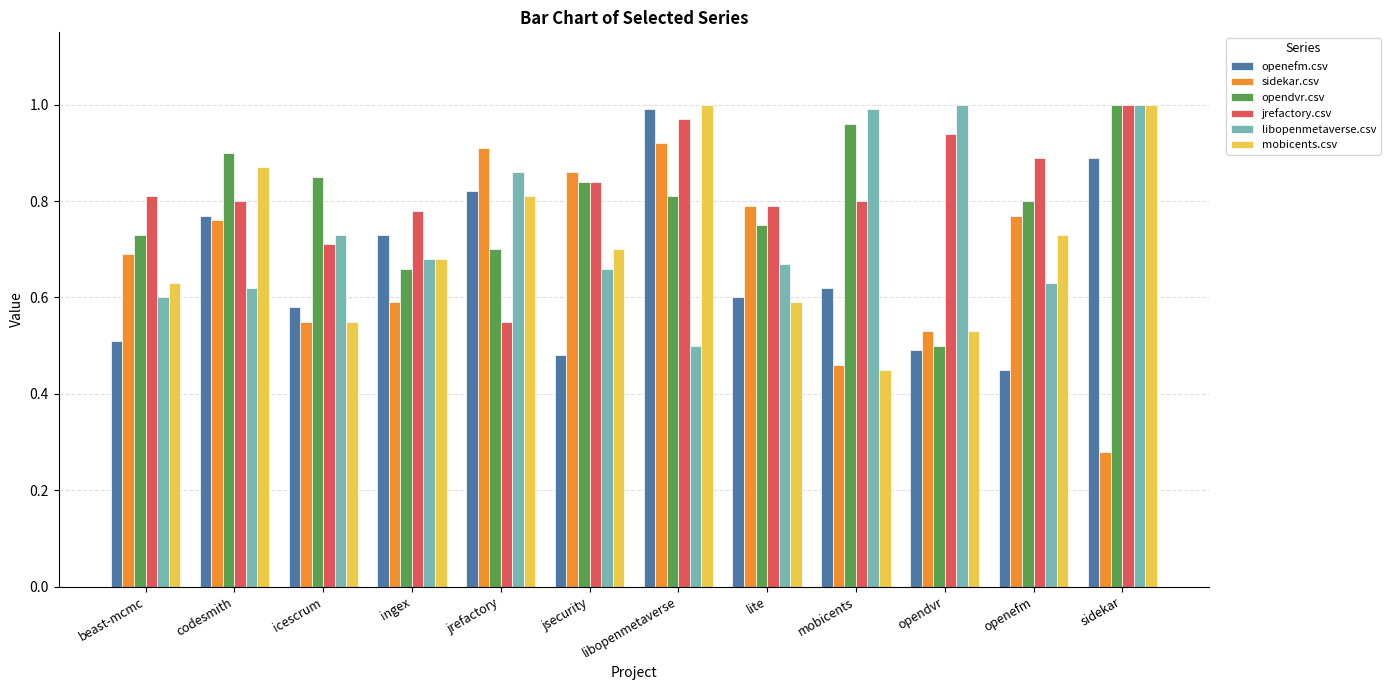

What is the sum of all jrefactory.csv values?

9.9